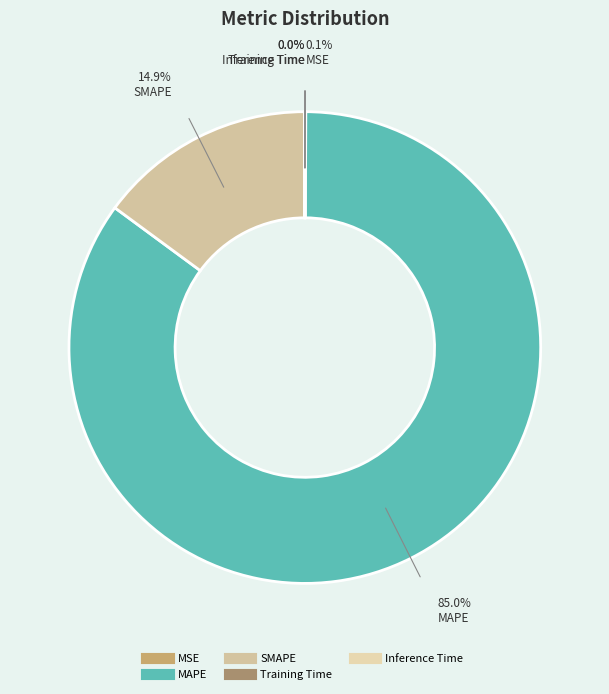

Is it true that SMAPE is 15% of the pie?

True